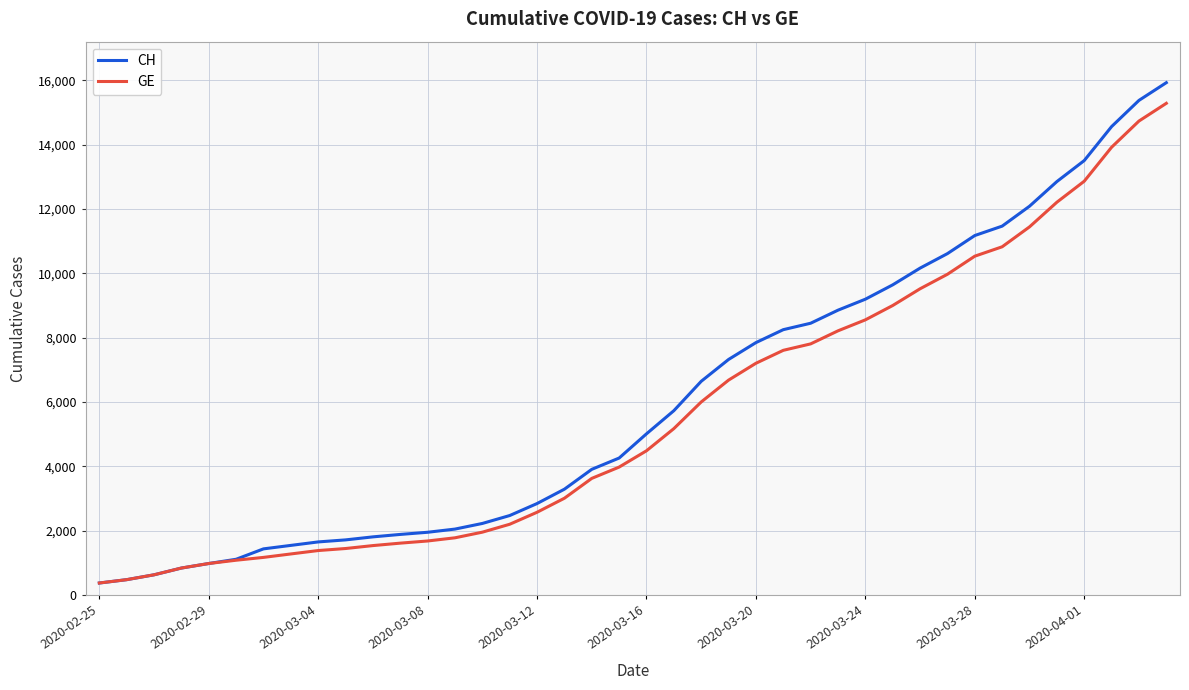

What is the average value of the GE series?

5641